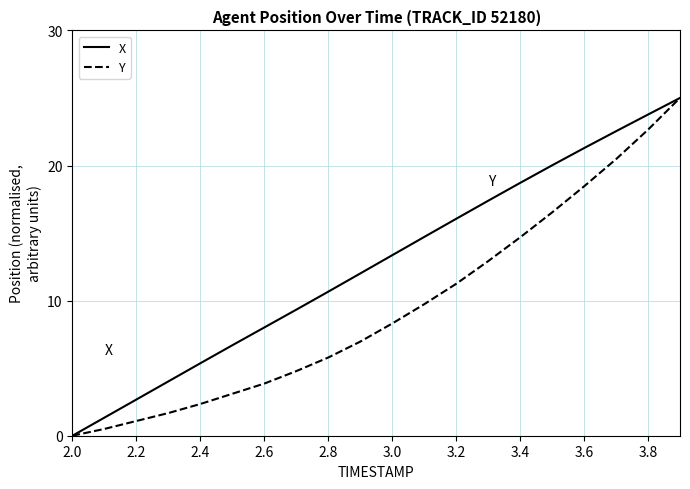

Does the chart display data point markers on the line(s)?

No